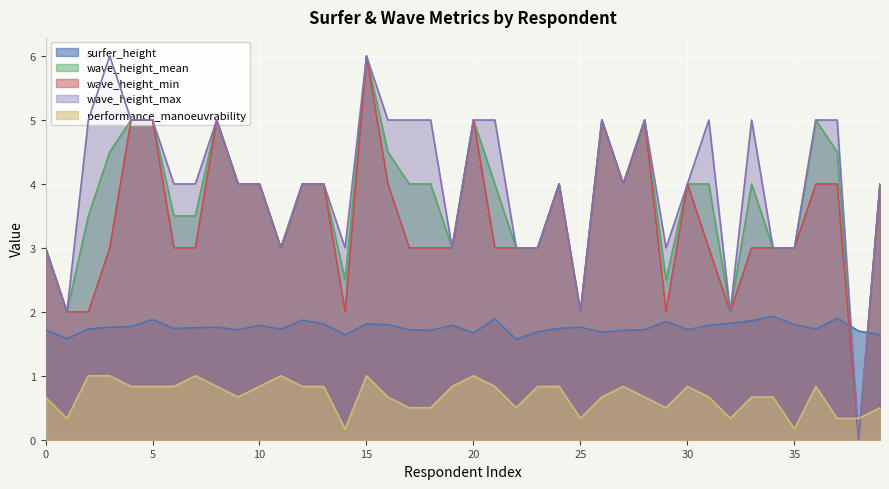

What is the value of the surfer_height point at the 8th from the left?

1.8